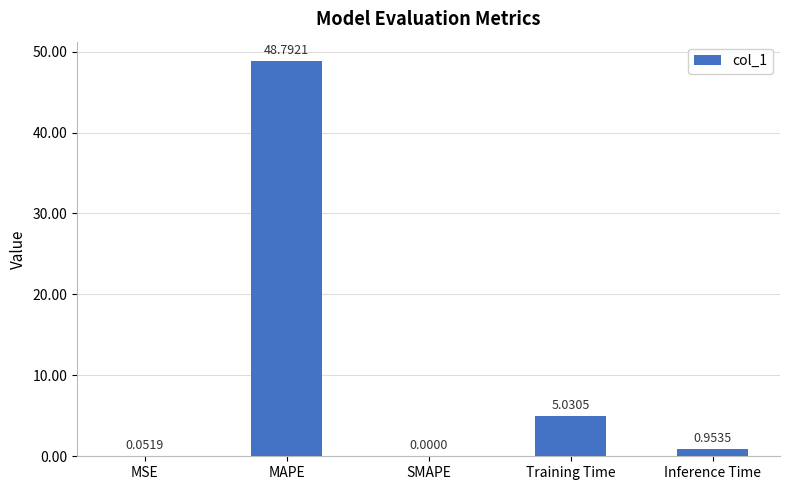

At which label is the value closest to 24?

Training Time